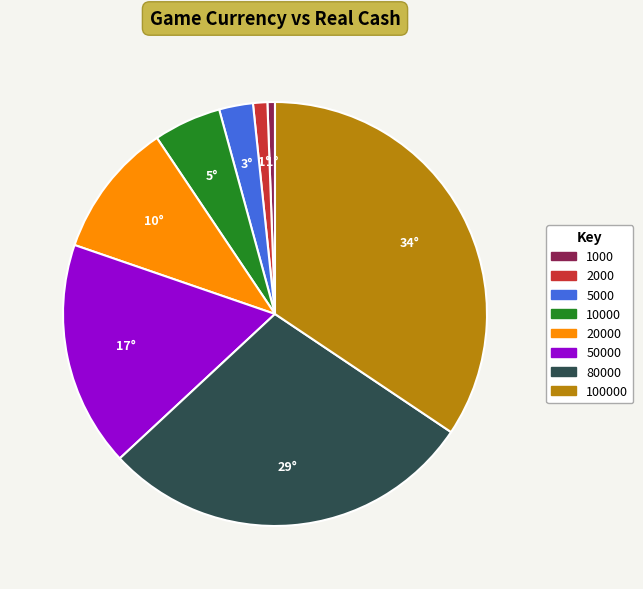

Which slice is the largest?

100000